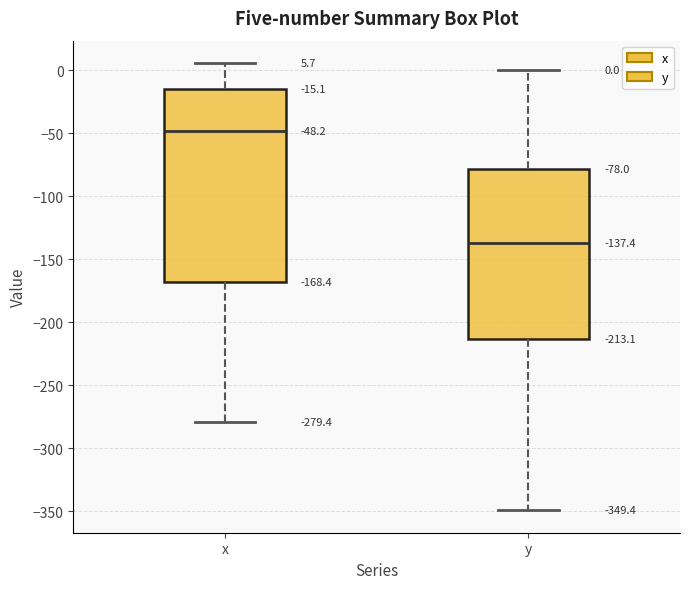

Which box has the highest median line?

x